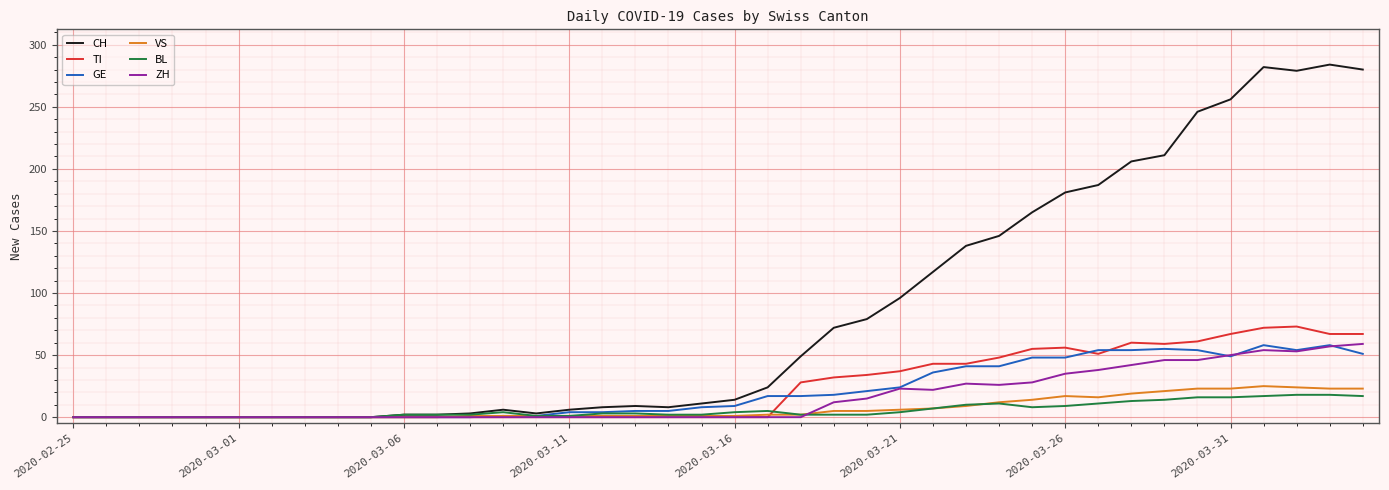

What is the highest value of the GE series?

58